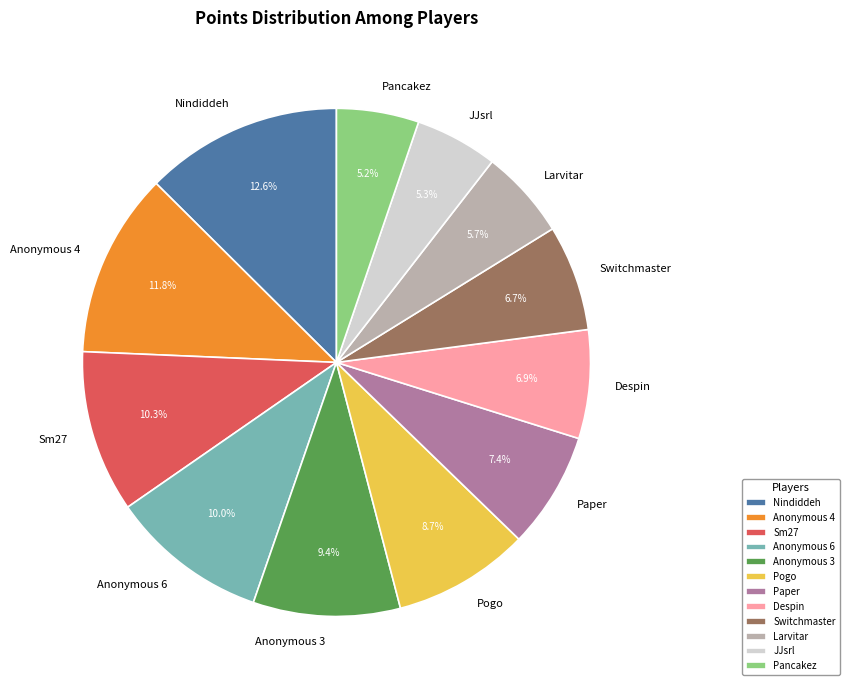

To the nearest percent, what portion does Switchmaster represent?

7%